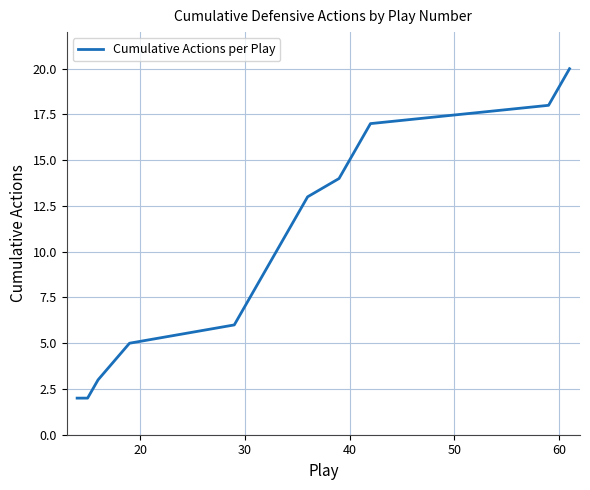

What is the maximum value shown in the chart?

20